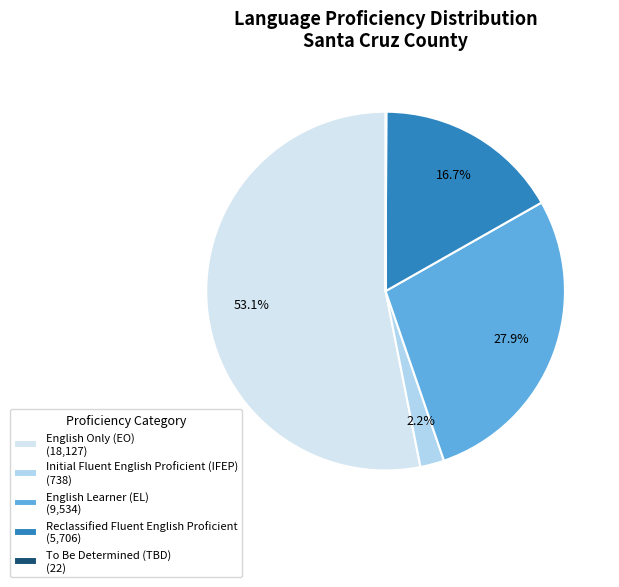

What is the largest slice in the pie chart?

English Only (EO) (18,127)